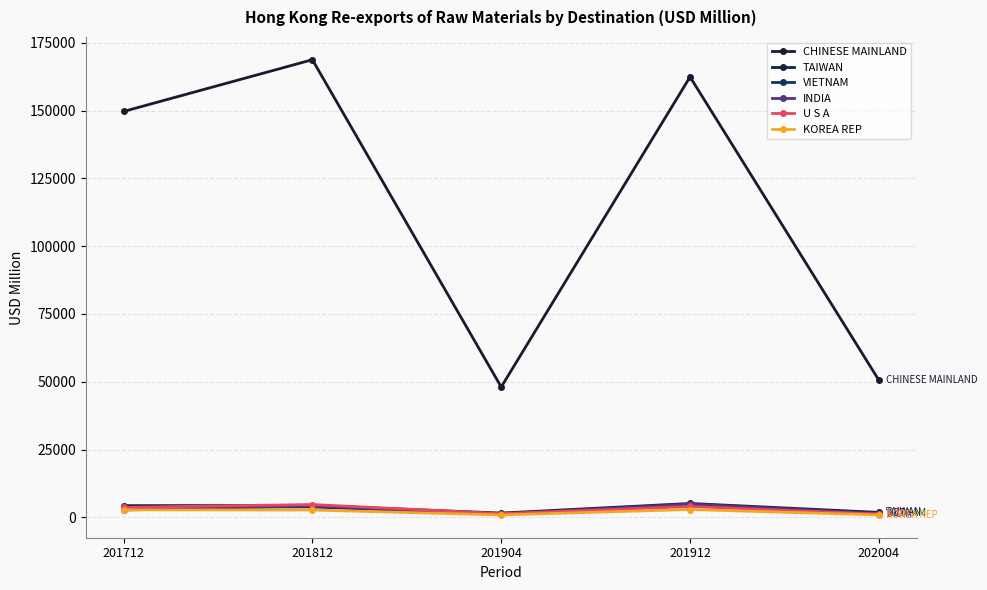

What is the difference between the maximum and minimum values in the CHINESE MAINLAND series?

120753.6